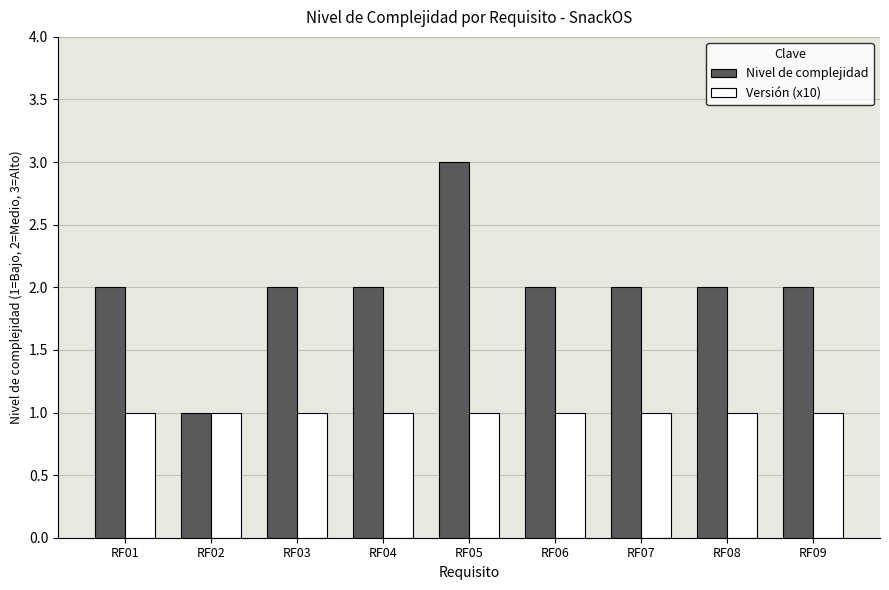

Rank the series by their maximum value, from highest to lowest.

Nivel de complejidad, Versión (x10)